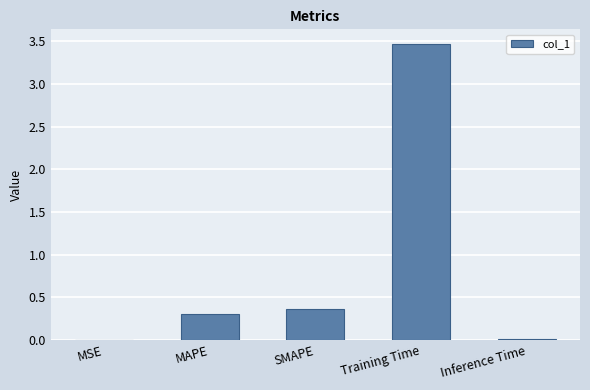

What is the sum of all values?

4.1